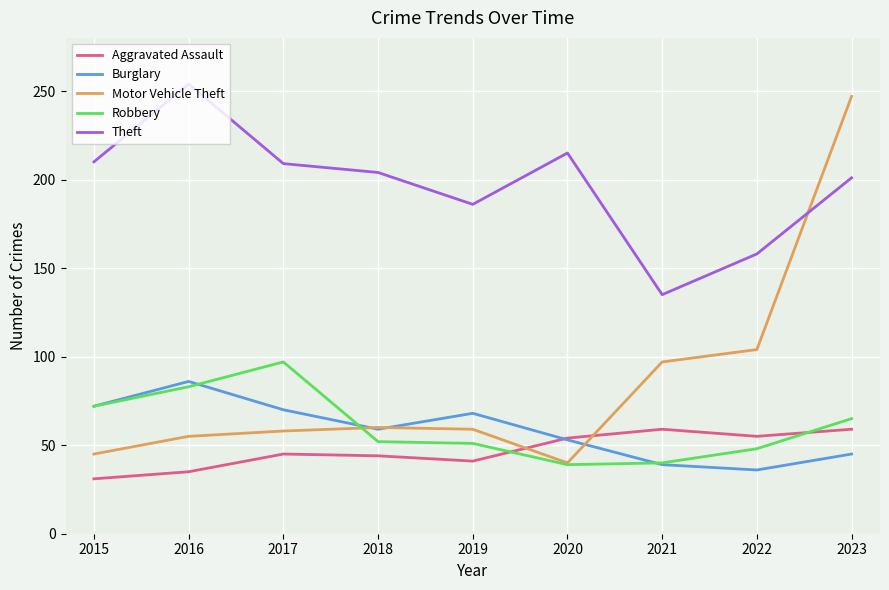

Which category has the highest value in the Robbery series?

2017